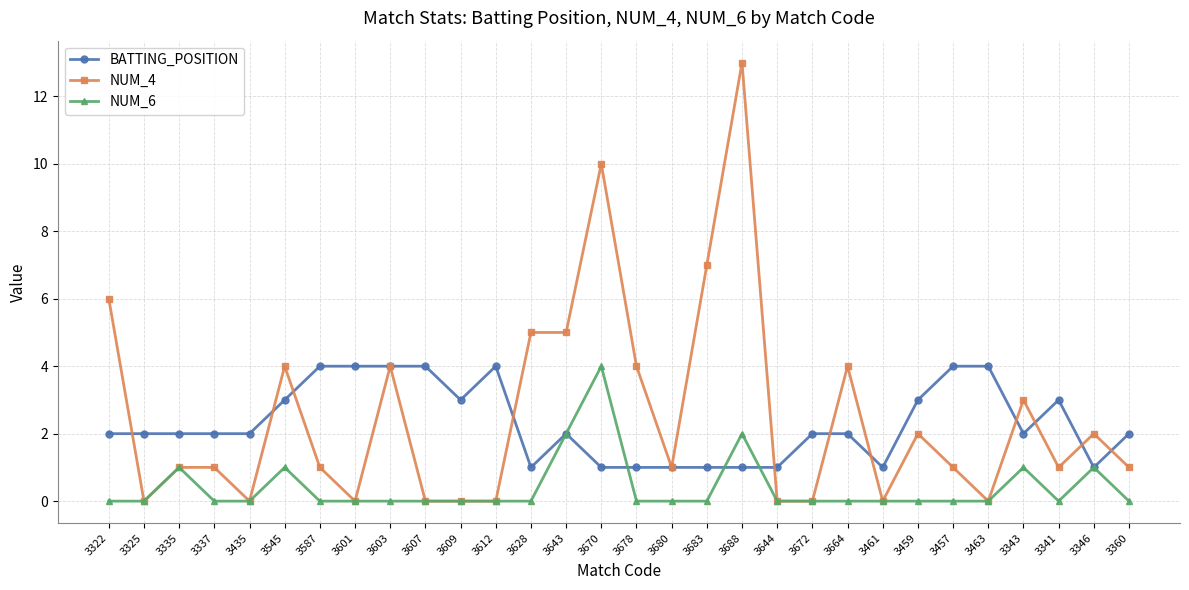

The BATTING_POSITION series shows 1 at 3457. True or false?

False